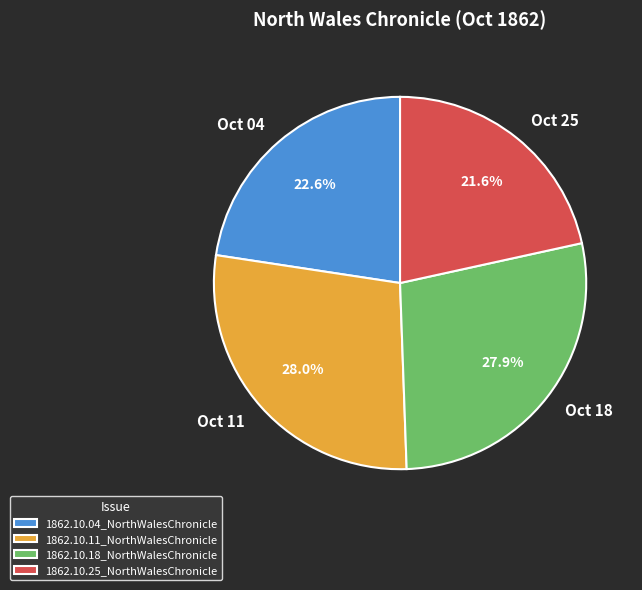

Count the number of slices in the pie.

4